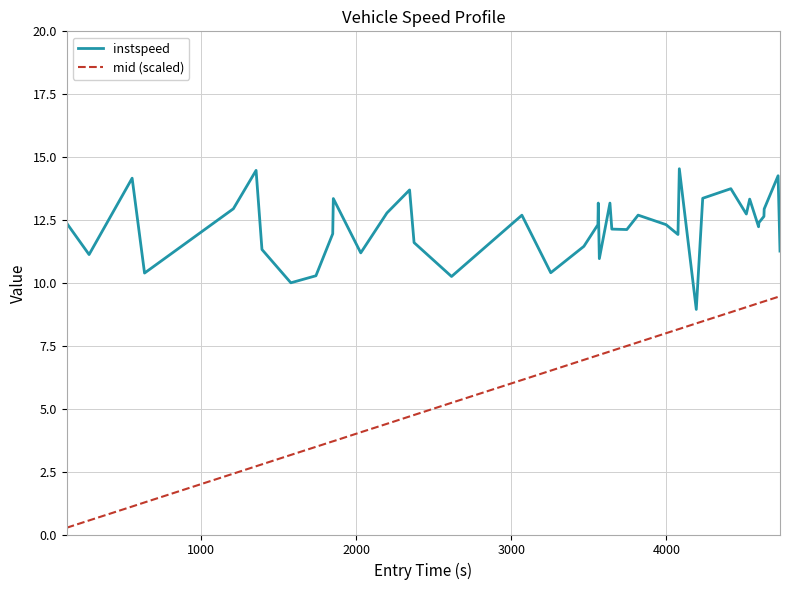

List the series in order of their overall mean, highest first.

instspeed, mid (scaled)